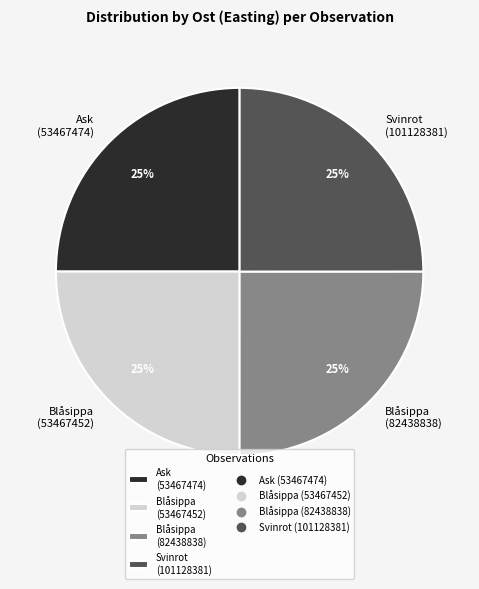

To the nearest percent, what is the average slice percentage?

25%